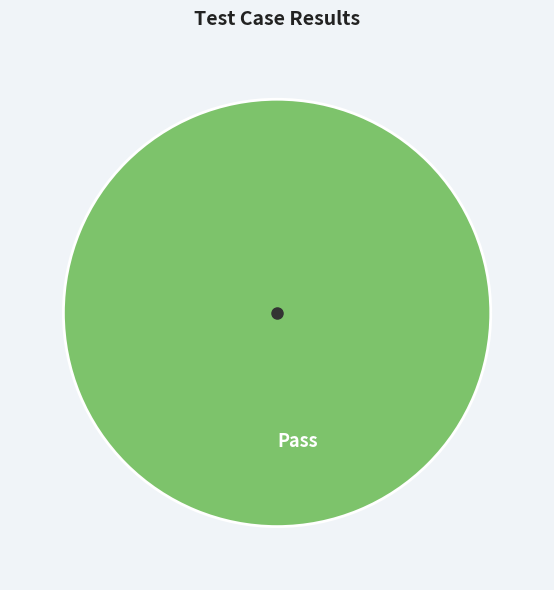

Rank the categories by value from lowest to highest.

Pass